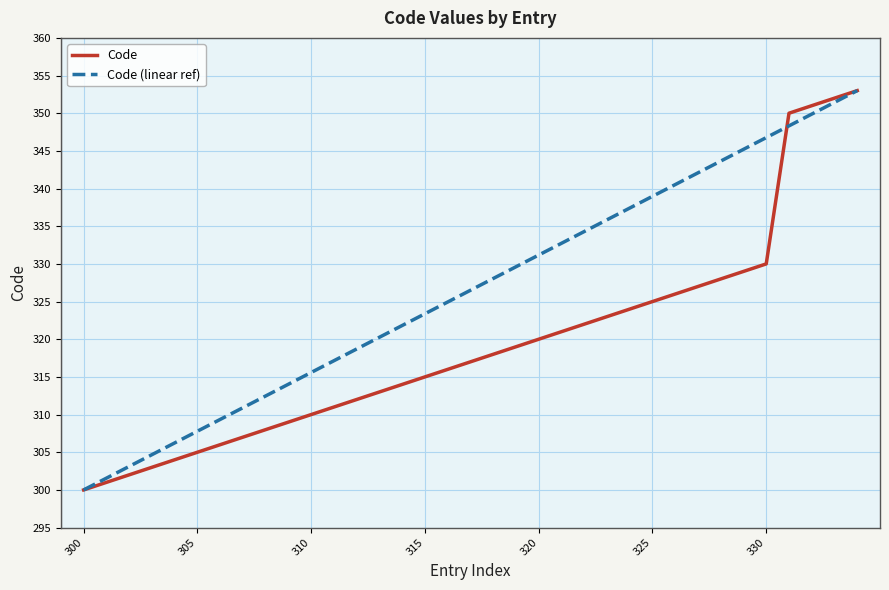

List the series in order of their overall mean, lowest first.

Code, Code (linear ref)